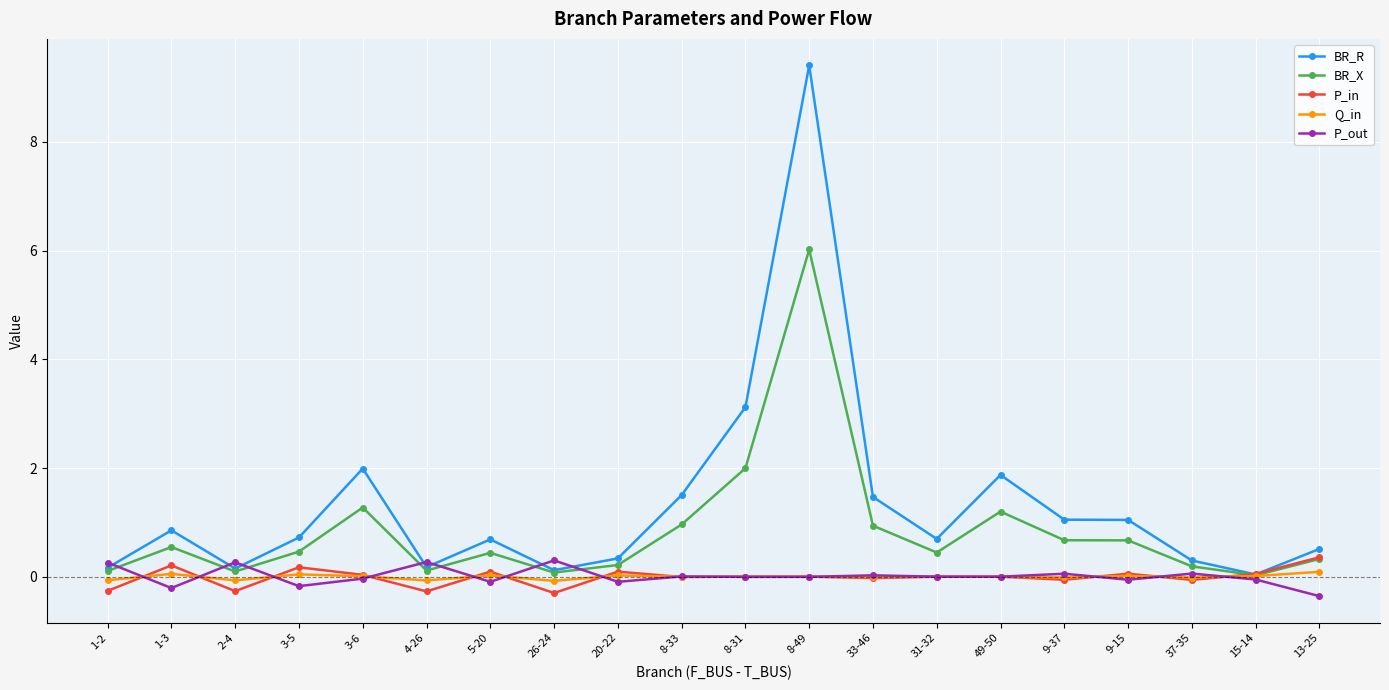

Is this an area chart (filled region under the line)?

No